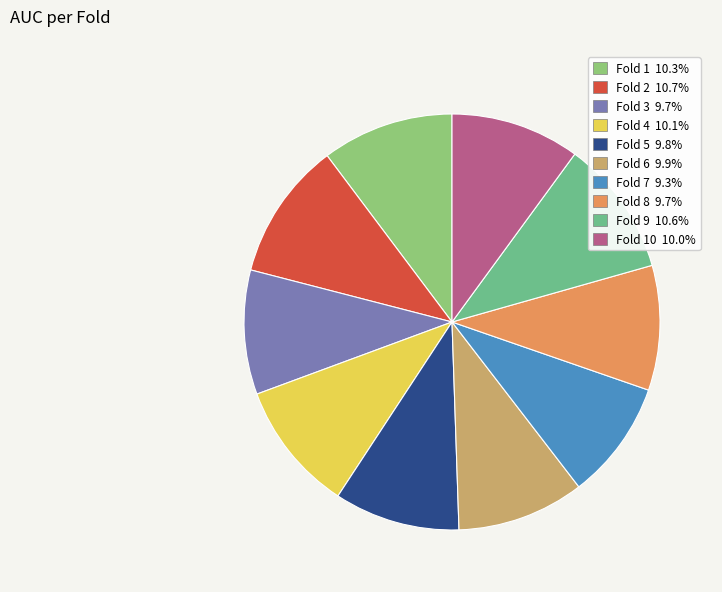

Does any single category account for the majority?

No